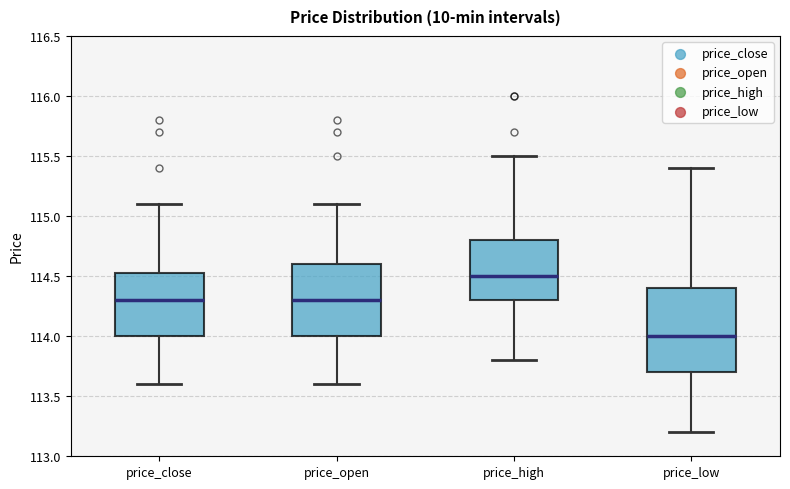

Where is the lower edge of the box for price_high on the y-axis? The values are not printed on the chart, so give them approximately, as read against the axis.

114.30